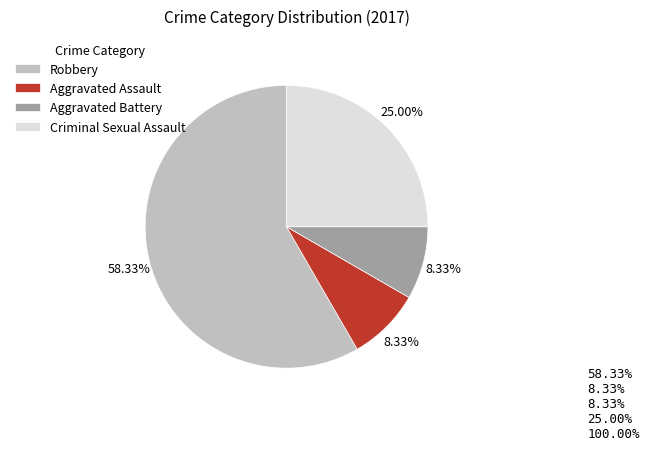

Approximately how many times larger is the value at Robbery compared to Aggravated Assault?

7.0